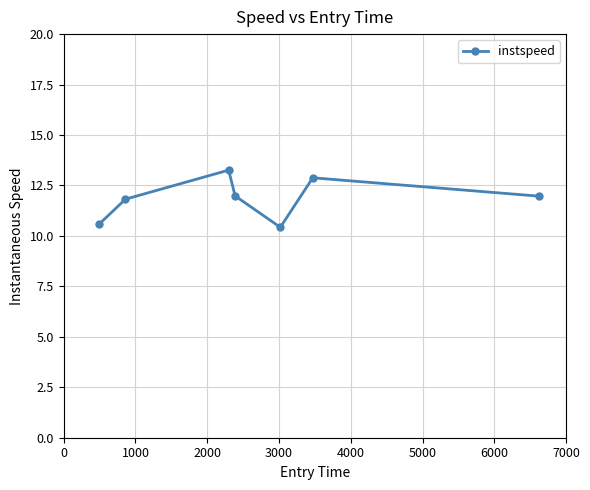

Reading left to right, list all the values displayed in this chart.

10.6	11.8	13.3	12.0	10.4	12.9	12.0